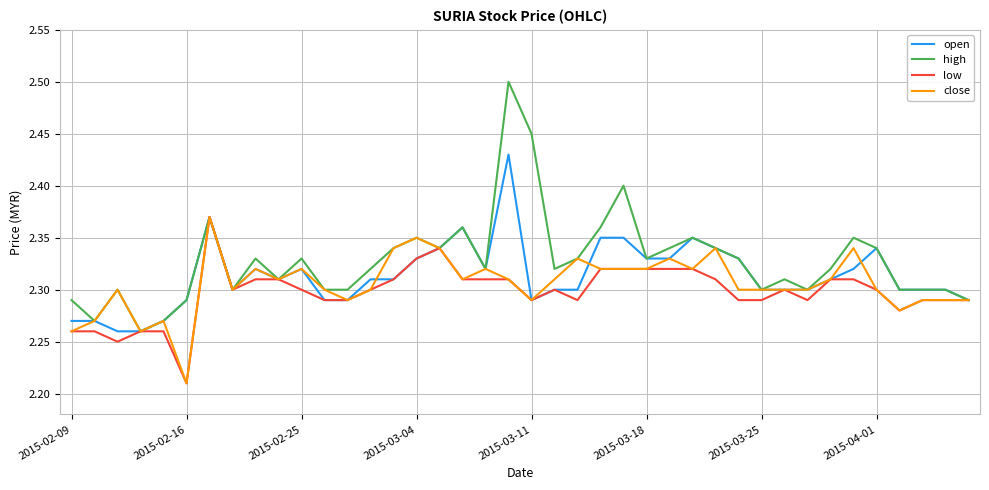

Which series has the largest range (max minus min)?

high